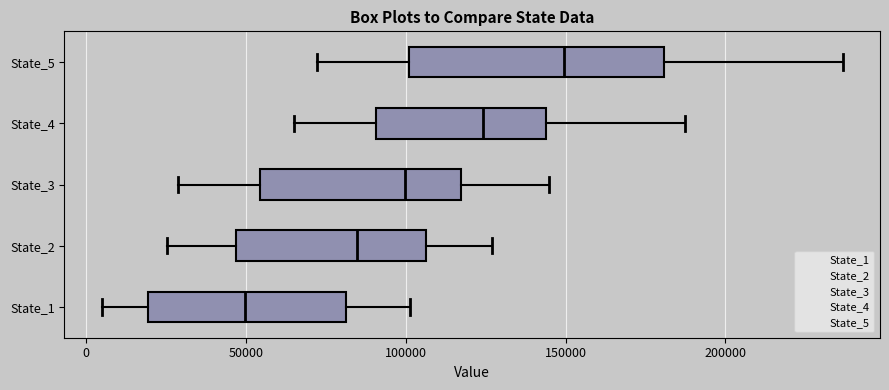

Reading bottom to top, transcribe this box plot: for each box, give where its median line is, the range the box spans, and where its two whiskers end, as read against the x-axis. The values are not printed on the chart, so give them approximately, as read against the axis.

State_1: median 50000, box 20000 to 80000, whiskers 5000 to 100000
State_2: median 85000, box 45000 to 105000, whiskers 25000 to 125000
State_3: median 100000, box 55000 to 115000, whiskers 30000 to 145000
State_4: median 125000, box 90000 to 145000, whiskers 65000 to 185000
State_5: median 150000, box 100000 to 180000, whiskers 70000 to 235000